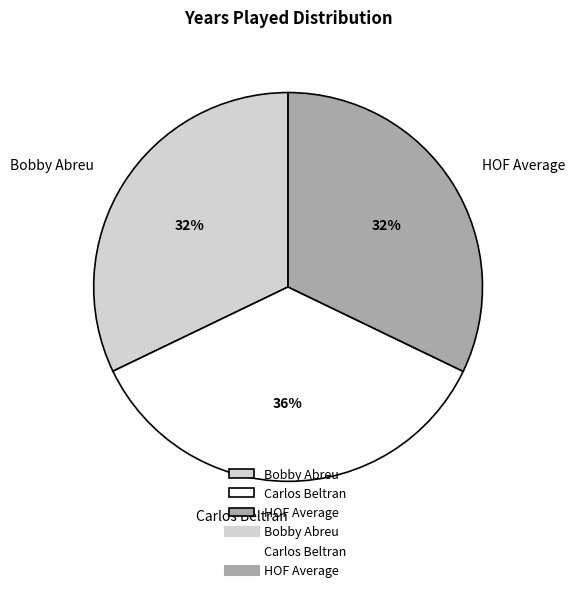

Is the sum of HOF Average and Bobby Abreu greater than half?

Yes